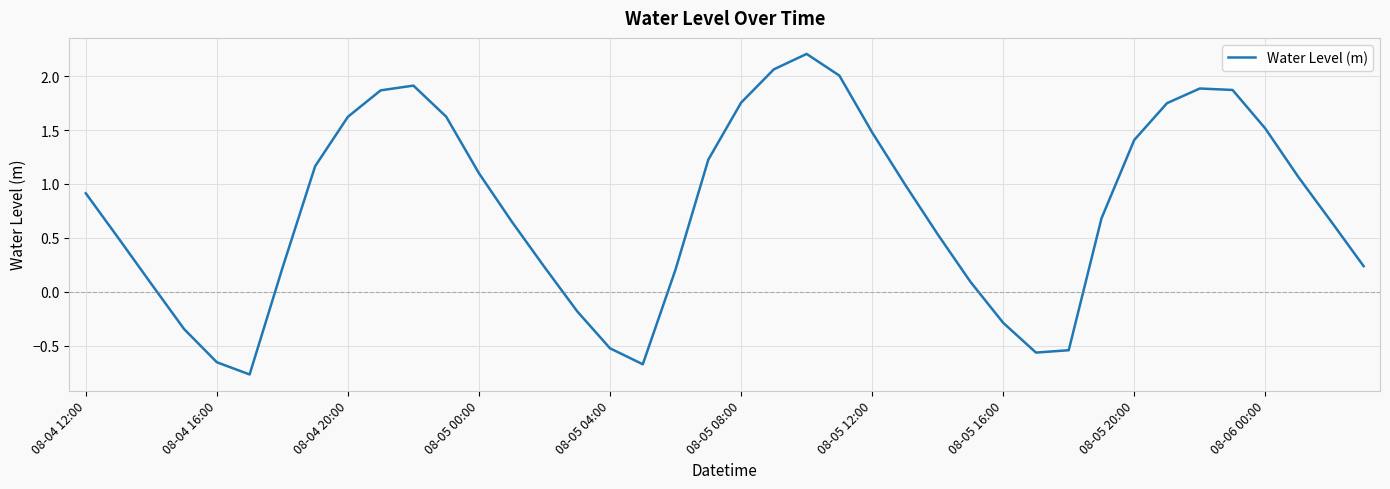

What is the greatest value displayed?

2.2